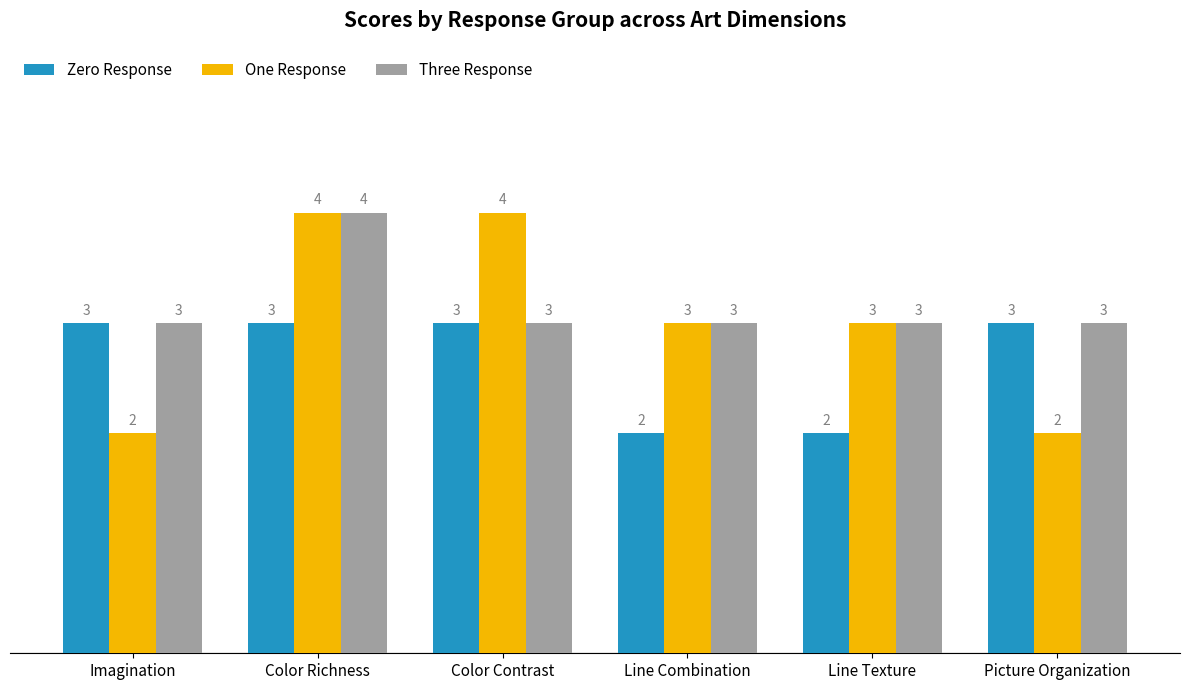

What is the difference between the maximum and minimum values in the One Response series?

2